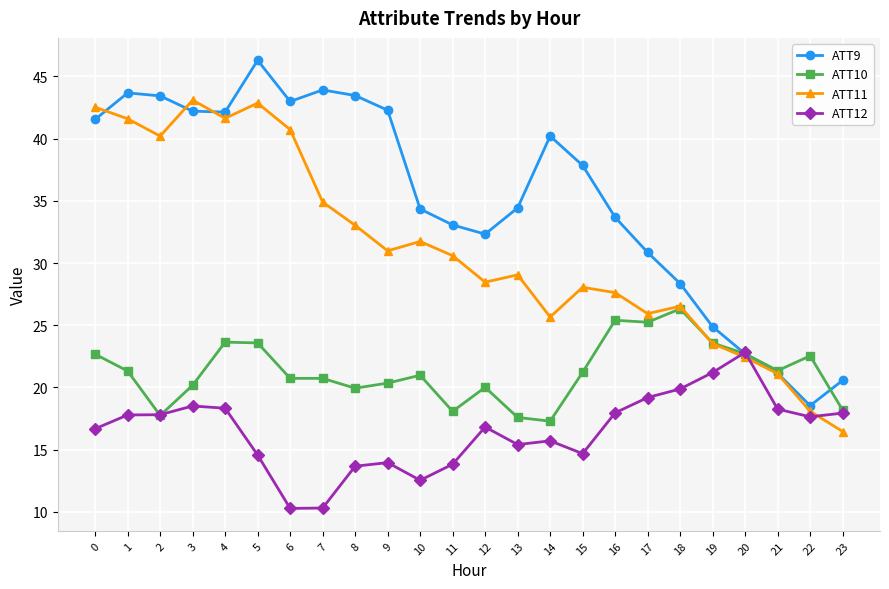

At which category does ATT11 reach its first local valley?

2